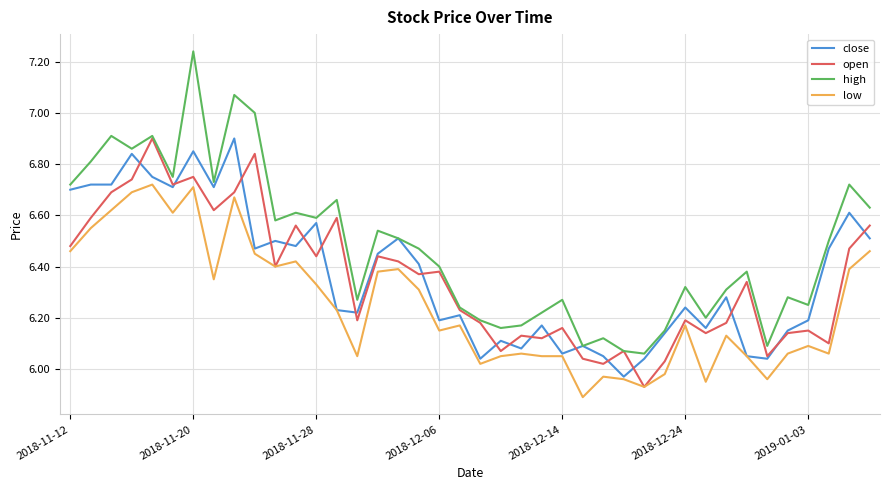

Which series has the largest total across all categories?

high